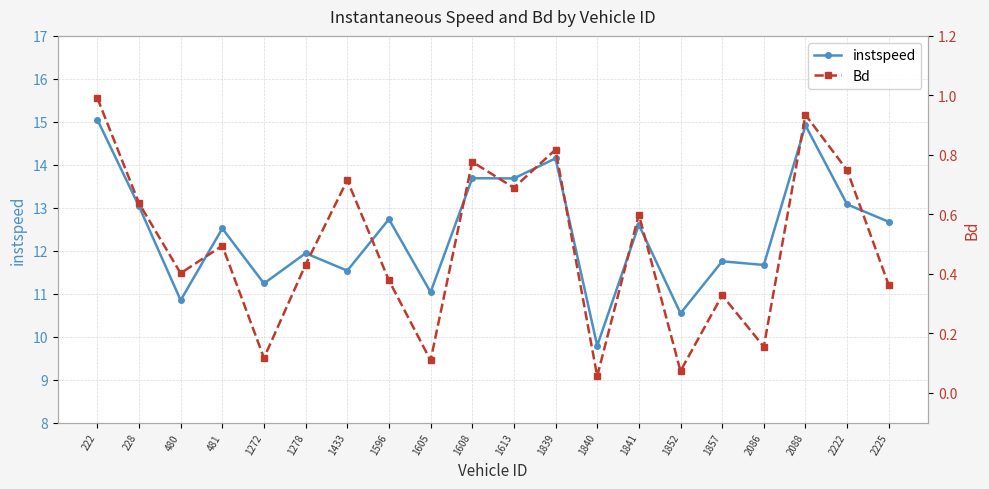

Is the value of Bd at 1839 greater than the value of instspeed at 1613?

No